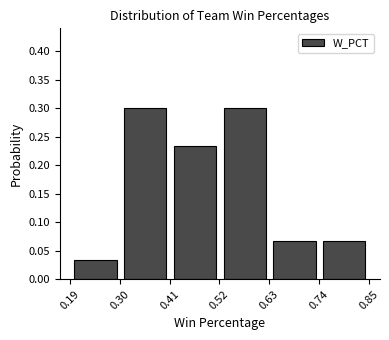

How tall is the bar that spans 0.52 to 0.64 on the x-axis? Neither the bar edges nor the heights are printed on the chart, so give them approximately, as read against the axes.

0.300